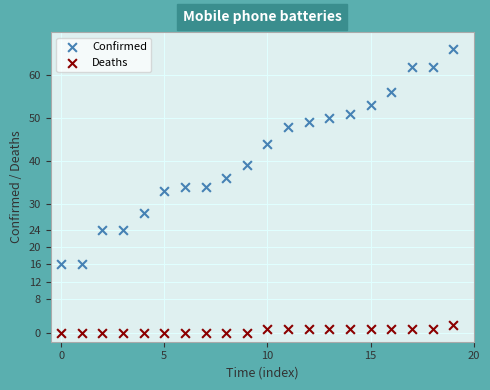

Which series contains the highest Y value?

Confirmed